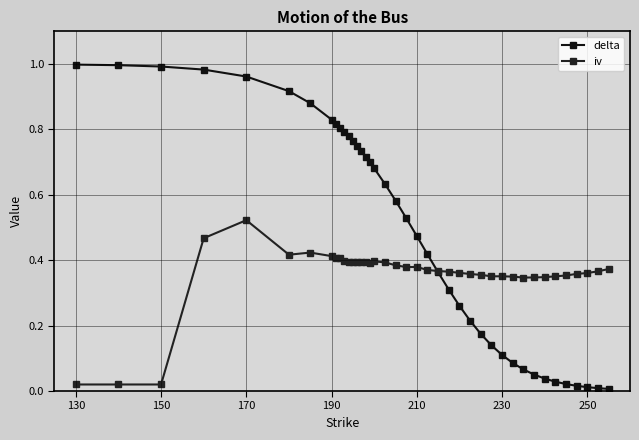

True or false: delta has more than 0 points higher than both neighbors.

False